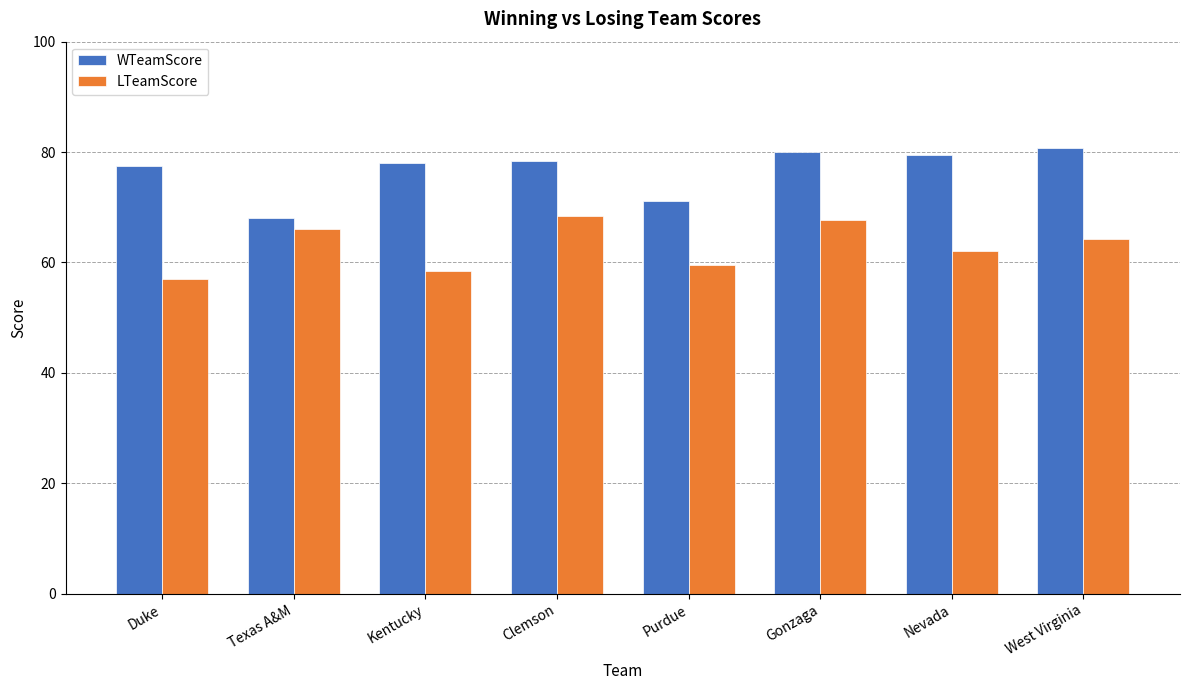

What are all the series names shown in the legend?

WTeamScore, LTeamScore